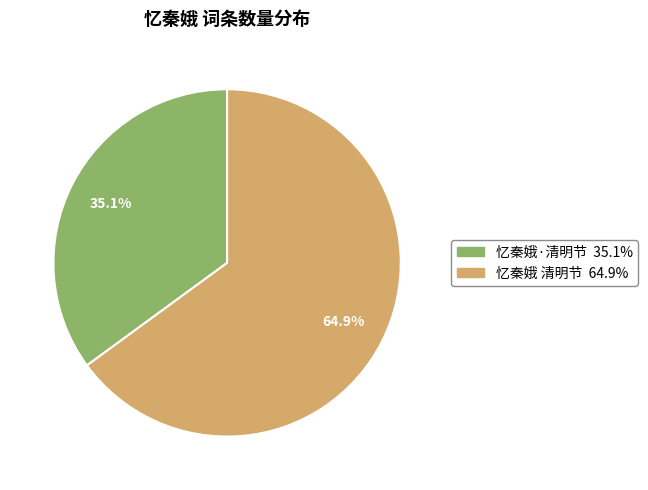

What is the ratio of the value at 忆秦娥·清明节 to the value at 忆秦娥 清明节?

0.5